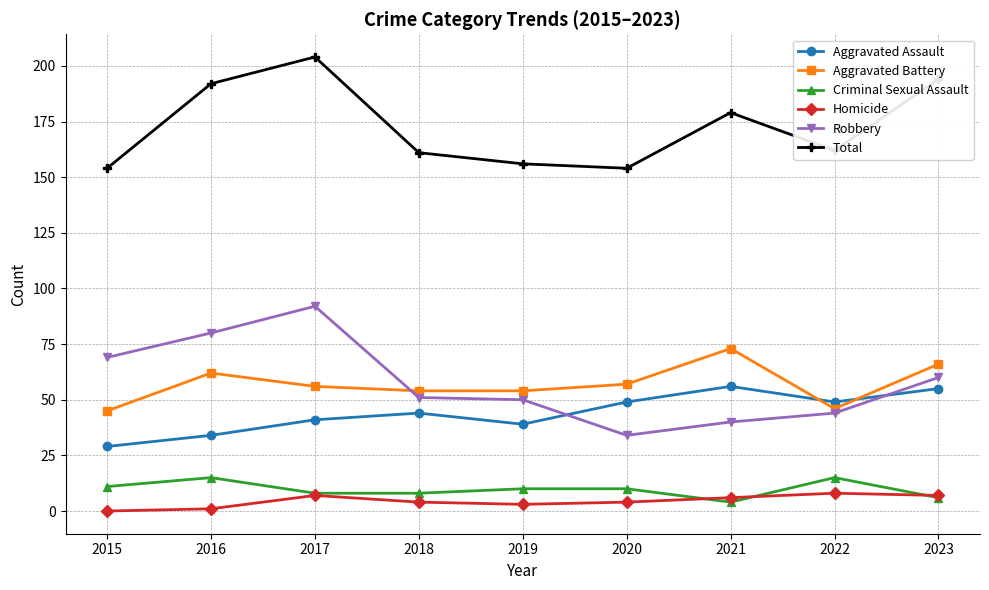

What are all the series names shown in the legend?

Aggravated Assault, Aggravated Battery, Criminal Sexual Assault, Homicide, Robbery, Total